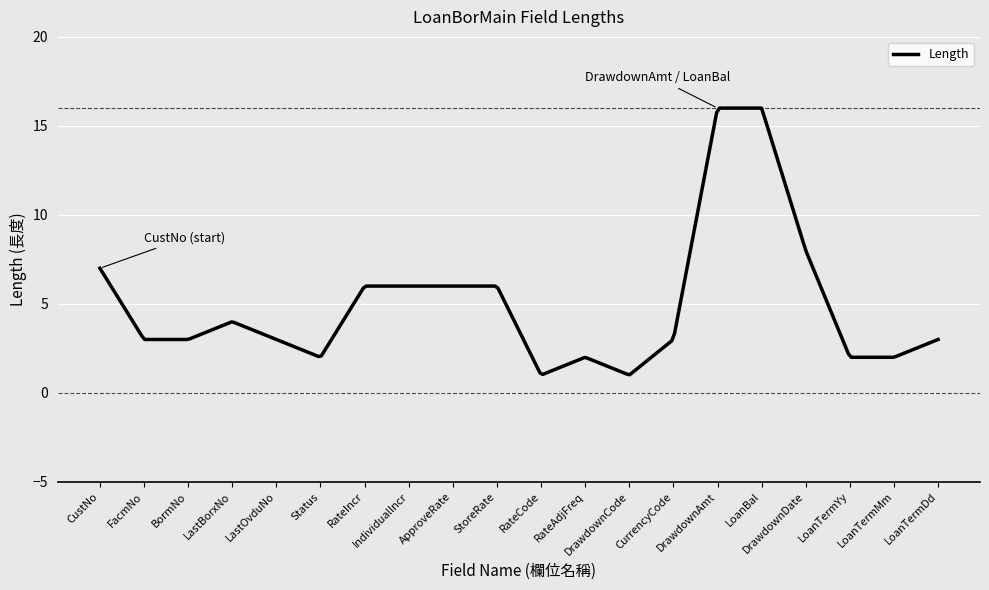

What is the smallest value displayed?

1.0